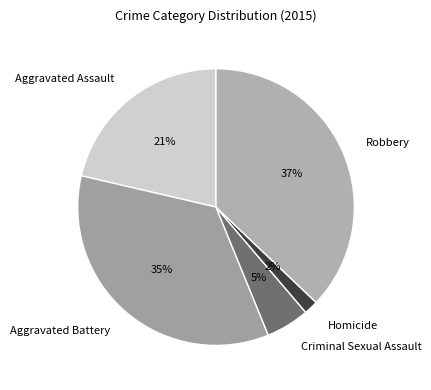

Is it true that Criminal Sexual Assault is 1% of the pie?

False